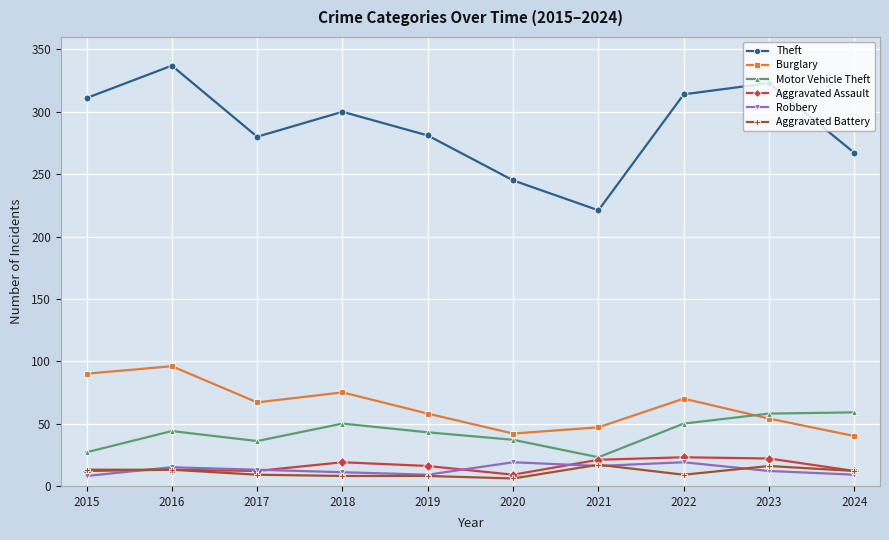

At how many categories does at least one series exceed 90?

10